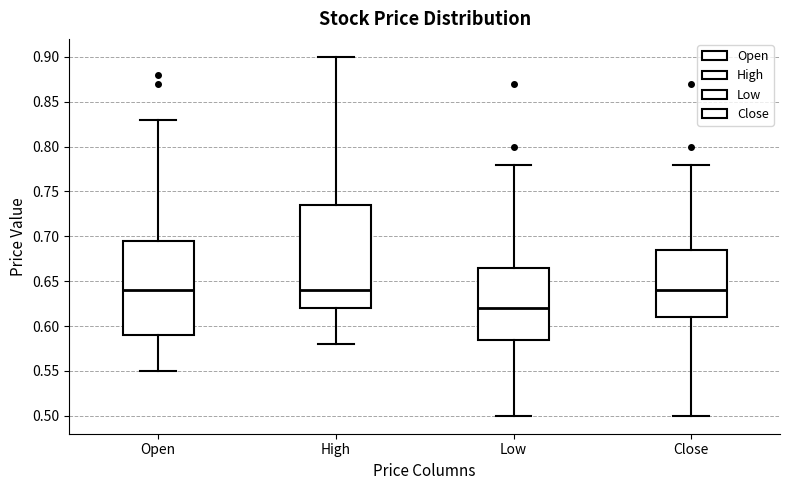

Reading left to right, read every box against the y-axis: the position of its median line, the range the box covers, and the ends of its whiskers. The values are not printed on the chart, so give them approximately, as read against the axis.

Open: median 0.640, box 0.590 to 0.695, whiskers 0.550 to 0.830
High: median 0.640, box 0.620 to 0.735, whiskers 0.580 to 0.900
Low: median 0.620, box 0.585 to 0.665, whiskers 0.500 to 0.780
Close: median 0.640, box 0.610 to 0.685, whiskers 0.500 to 0.780